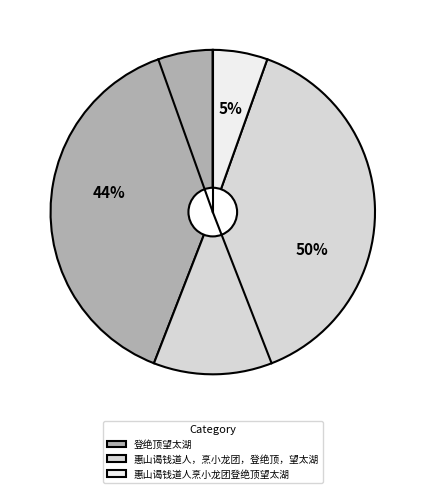

To the nearest percent, what percentage of the pie is 惠山谒钱道人烹小龙团登绝顶望太湖?

5%